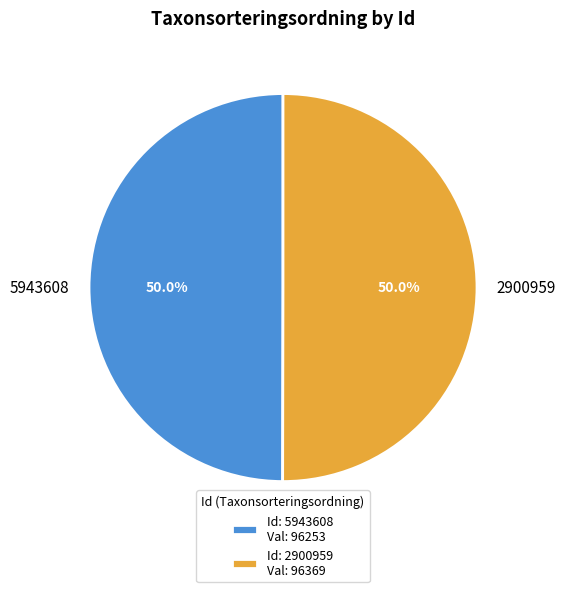

To the nearest percent, what is the combined percentage of 5943608 and 2900959?

100%